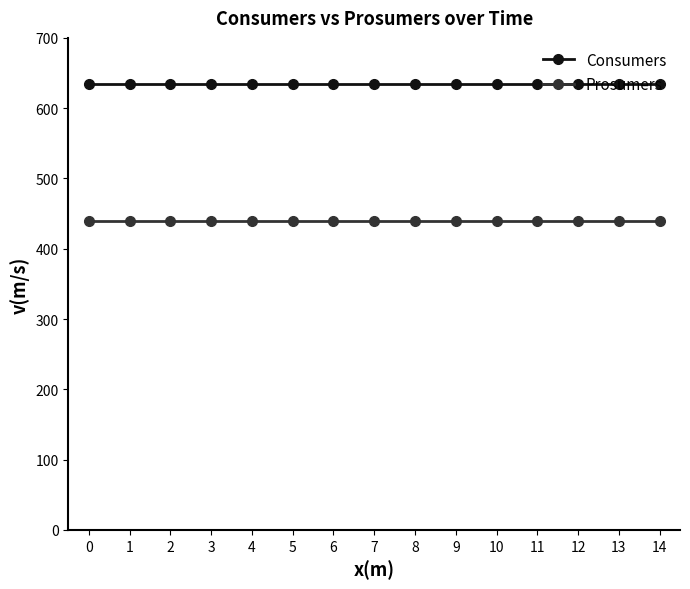

Rank the series by their average value, from lowest to highest.

Prosumers, Consumers